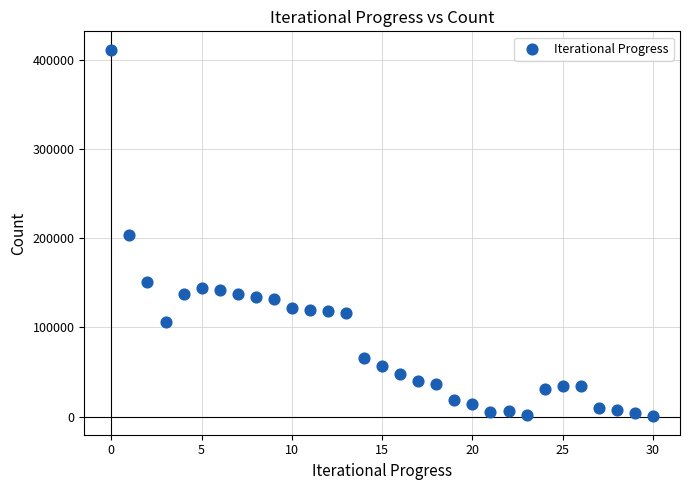

What is the range of Y values (max minus min)?

411236